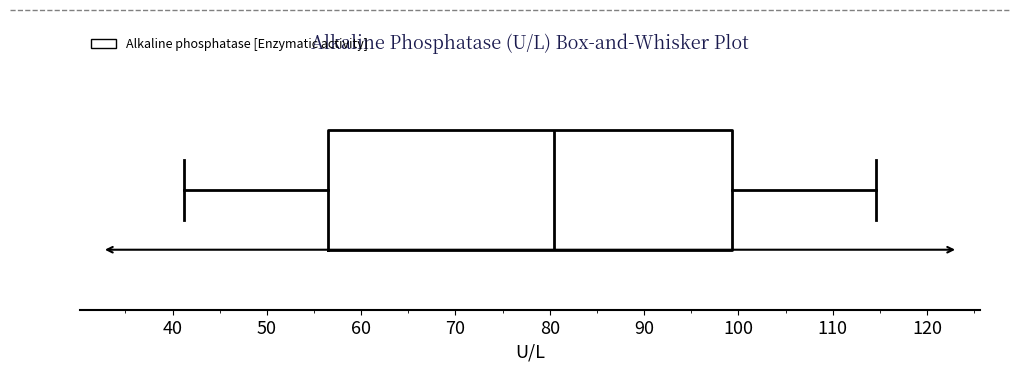

Read this box plot against the x-axis: the position of the median line, the range covered by the box, and the ends of both whiskers. The values are not printed on the chart, so give them approximately, as read against the axis.

median 80, box 57 to 99, whiskers 41 to 115